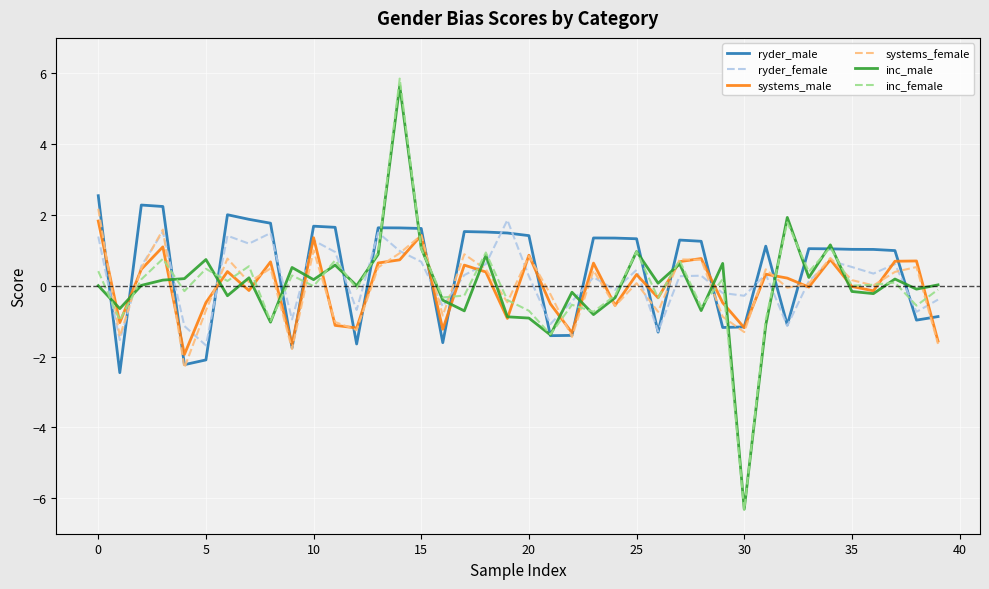

Which series has the widest spread of values?

inc_female